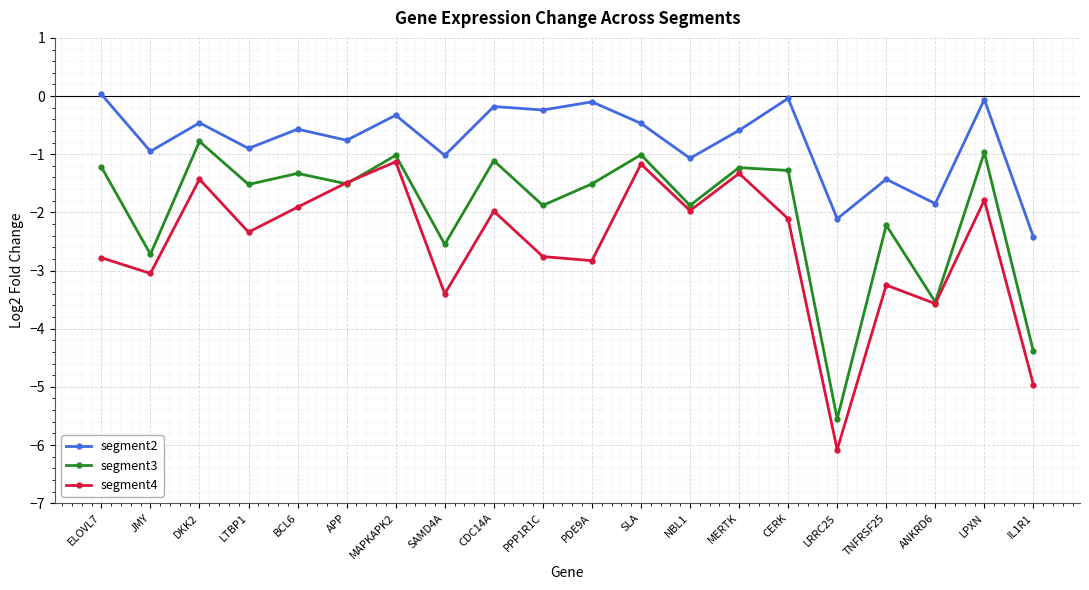

True or false: segment4 has a value of -1.3 at PDE9A.

False